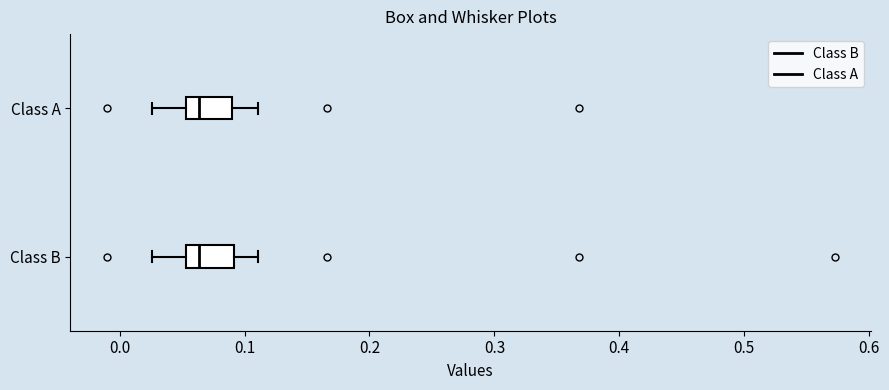

Where does the right whisker of the box for Class B end on the x-axis? The values are not printed on the chart, so give them approximately, as read against the axis.

0.11